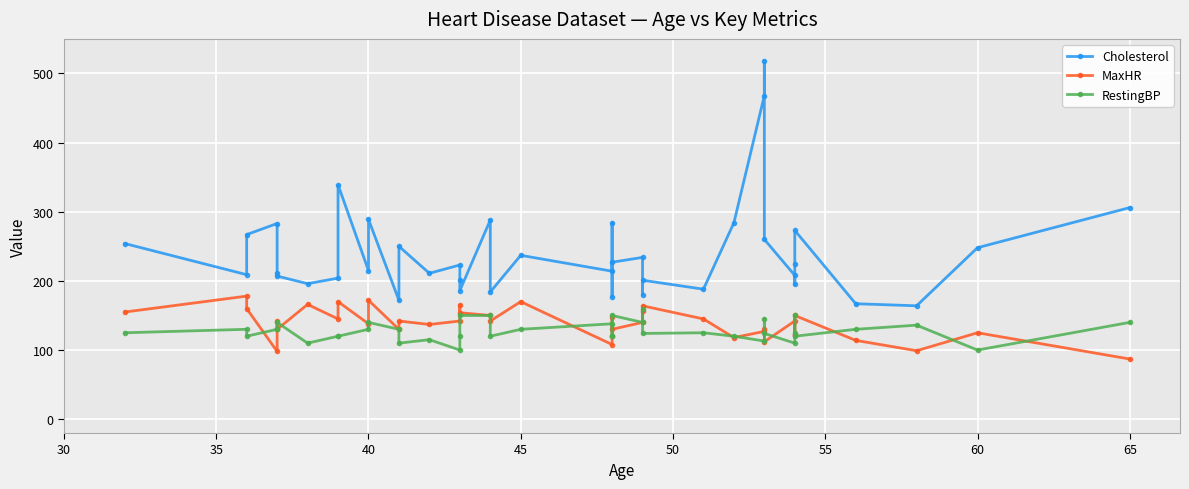

Which series has the widest spread of values?

Cholesterol